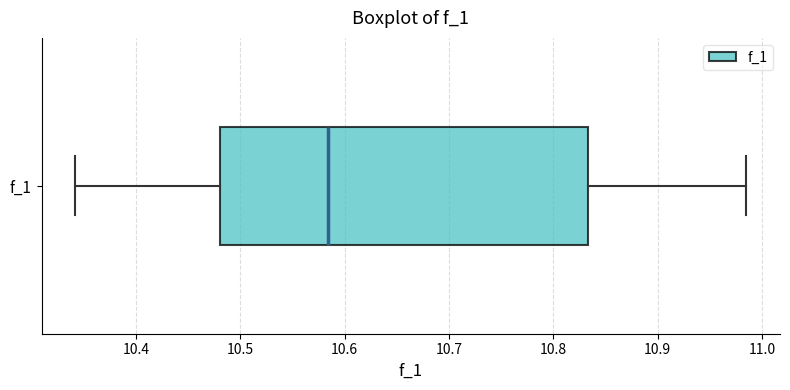

Transcribe this box plot: give where the median line is, the range the box spans, and where the two whiskers end, as read against the x-axis. The values are not printed on the chart, so give them approximately, as read against the axis.

median 10.58, box 10.48 to 10.83, whiskers 10.34 to 10.99